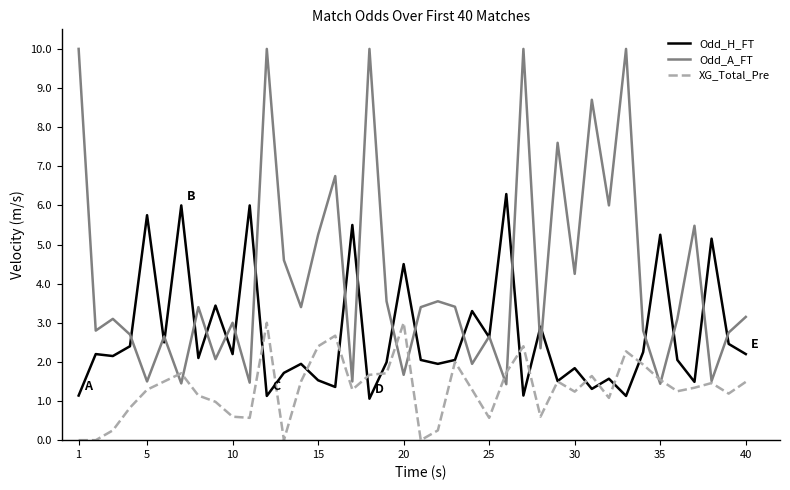

Which series has the widest spread of values?

Odd_A_FT